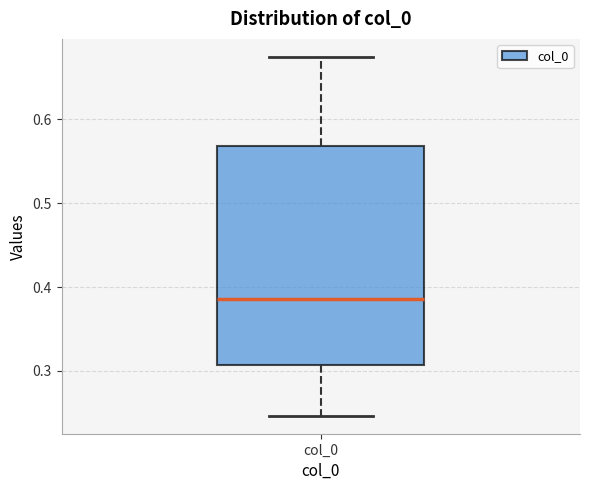

Transcribe this box plot: give where the median line is, the range the box spans, and where the two whiskers end, as read against the y-axis. The values are not printed on the chart, so give them approximately, as read against the axis.

median 0.39, box 0.31 to 0.57, whiskers 0.25 to 0.67